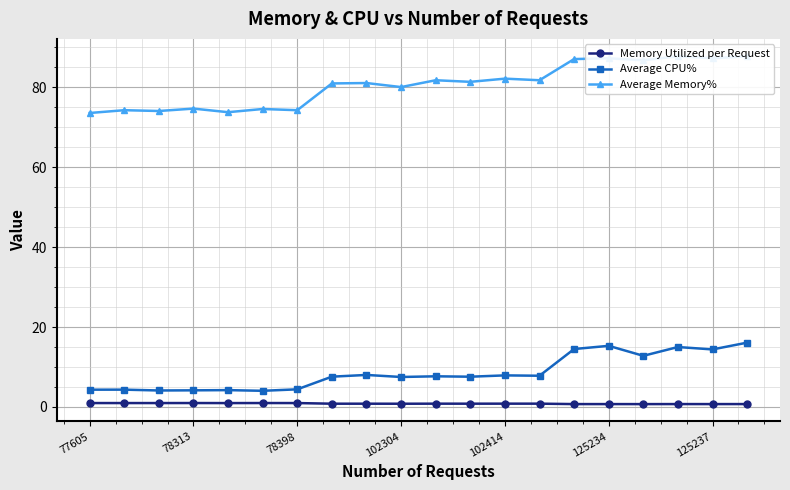

True or false: Memory Utilized per Request has more than 2 points higher than both neighbors.

True